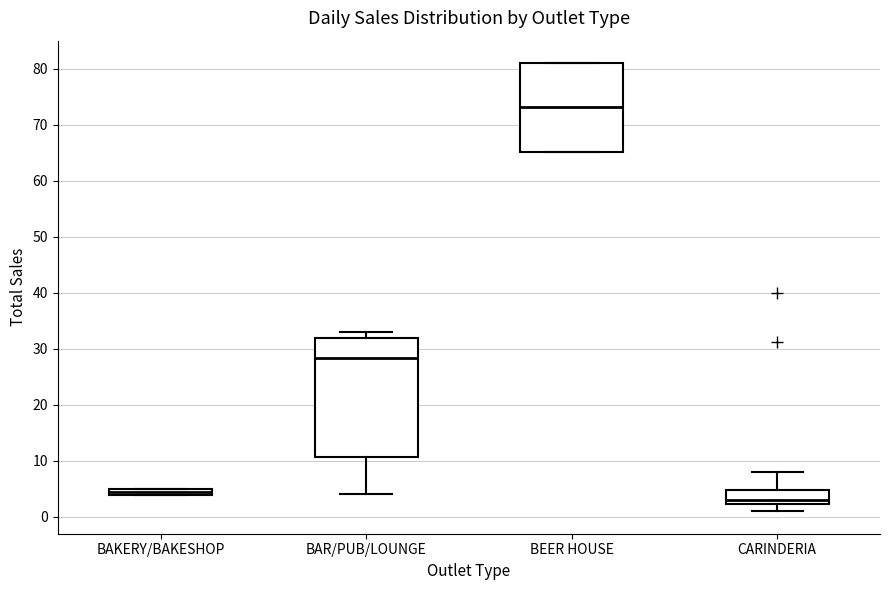

Where is the upper edge of the box for BAKERY/BAKESHOP on the y-axis? The values are not printed on the chart, so give them approximately, as read against the axis.

5